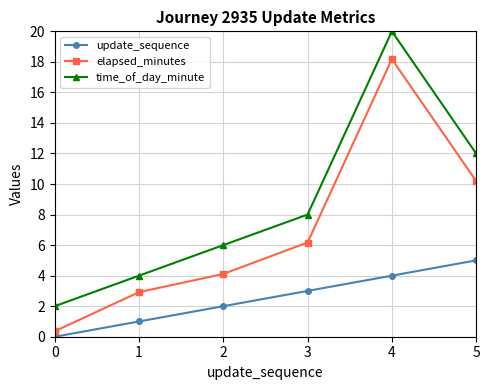

At 1, list the series in order from largest to smallest.

time_of_day_minute, elapsed_minutes, update_sequence